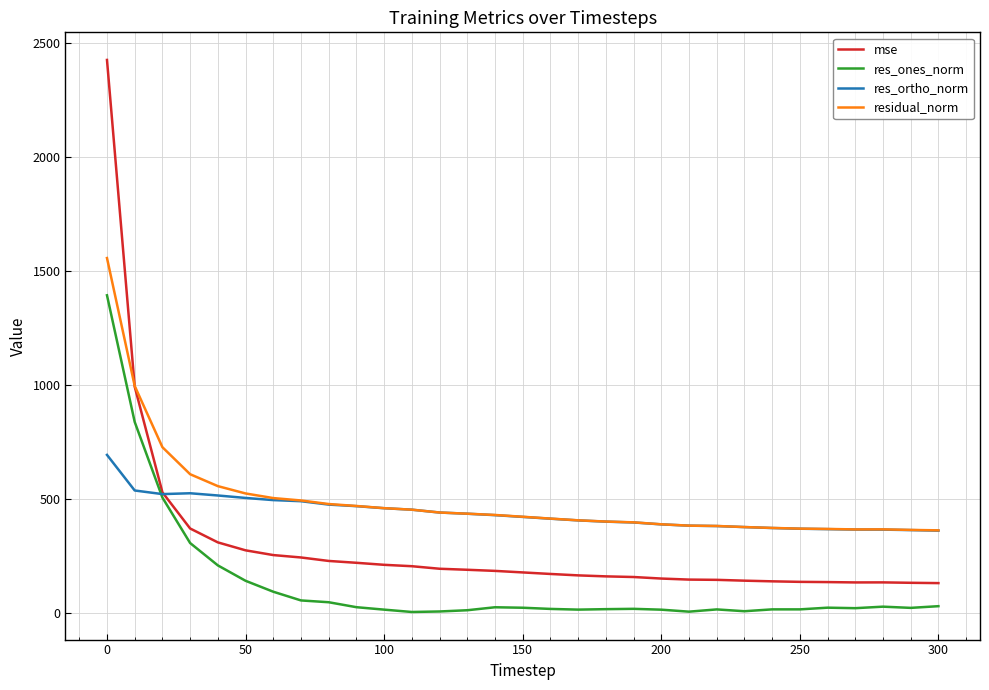

What is the minimum value for res_ortho_norm?

362.2